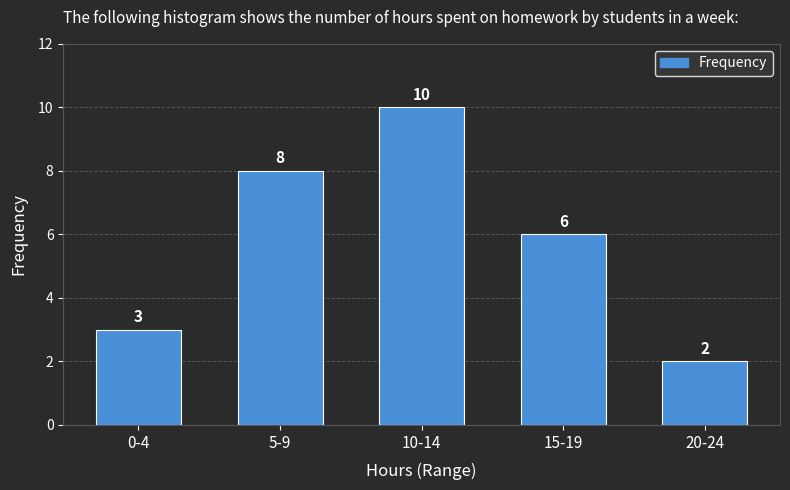

Reading left to right, extract all data points from this chart.

0-4=3	5-9=8	10-14=10	15-19=6	20-24=2